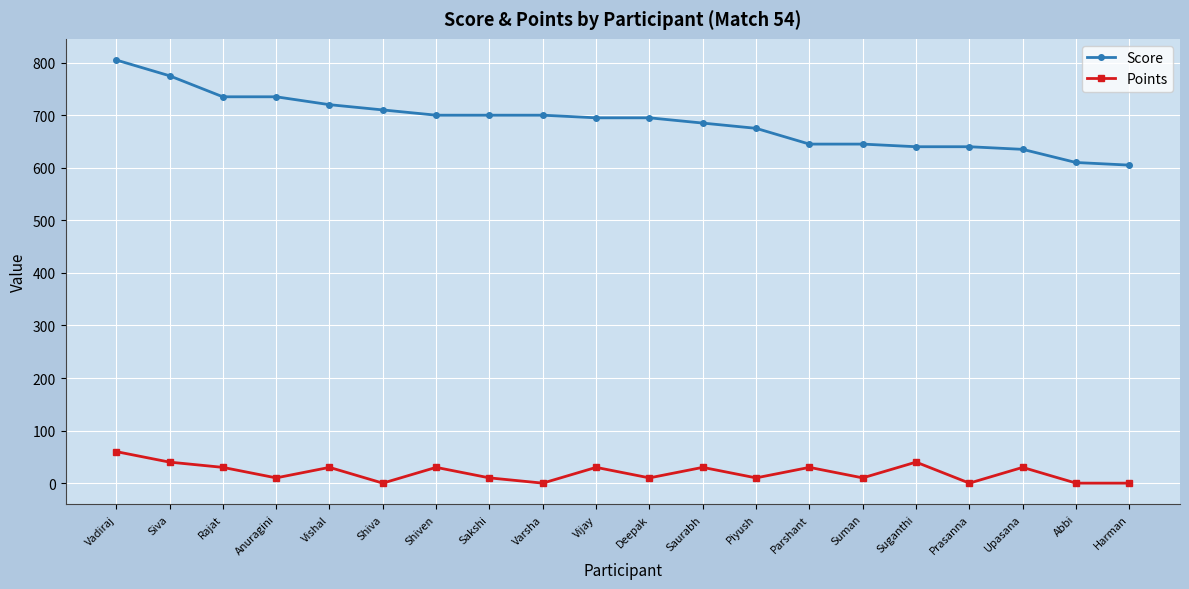

Count the number of data series in this chart.

2